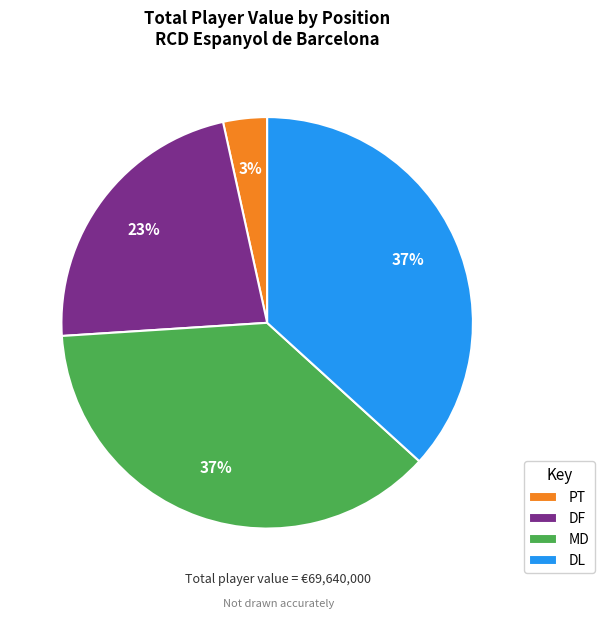

The PT slice represents 10% of the pie. True or false?

False